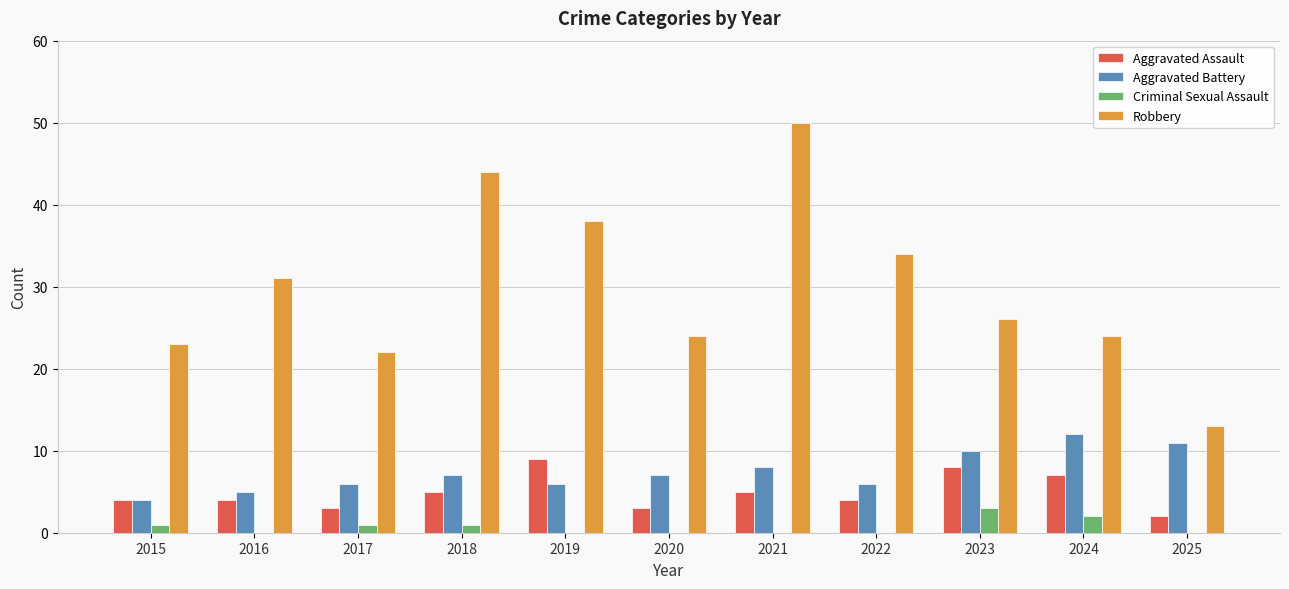

At which category is the sum across all series the highest?

2021